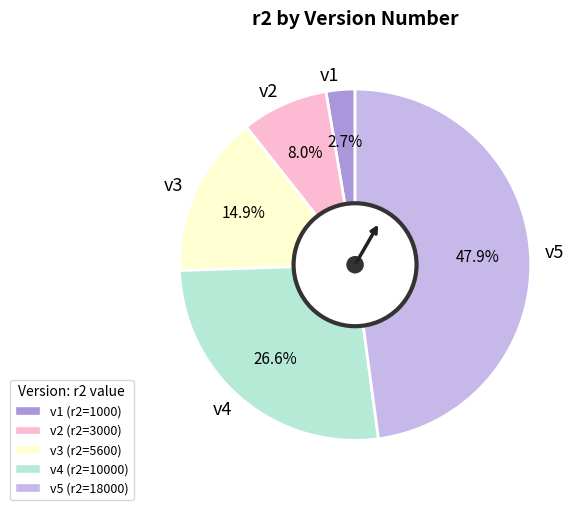

Approximately how many times larger is the value at v5 compared to v3?

3.2